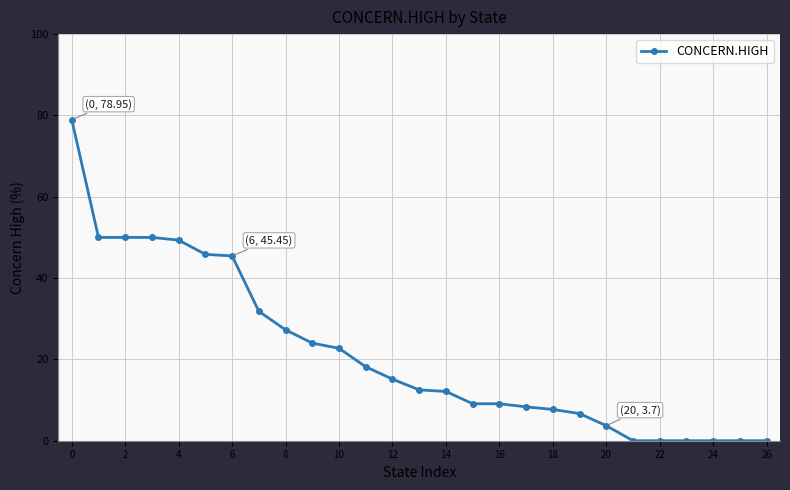

What is the greatest value displayed?

79.0